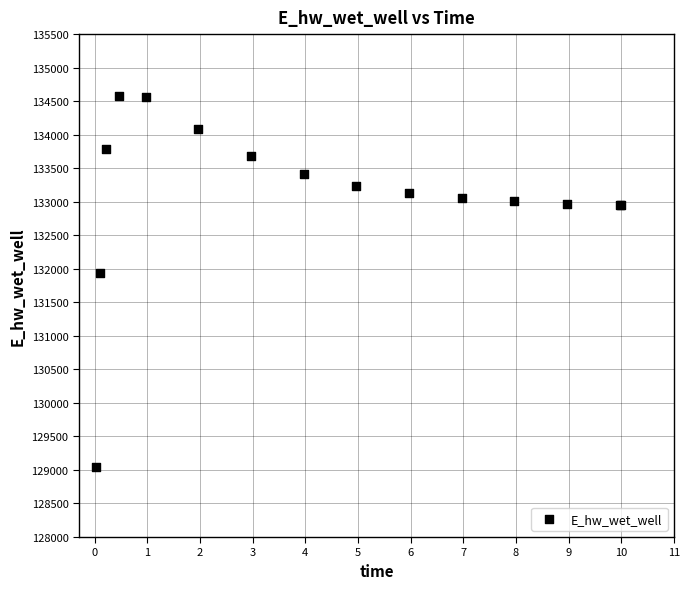

What Y value in the scatter plot is closest to 131814?

131934.7